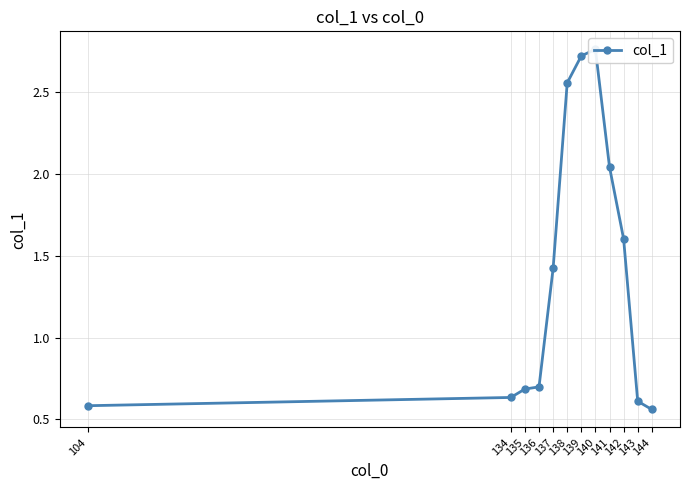

At which label is the value closest to 1?

136